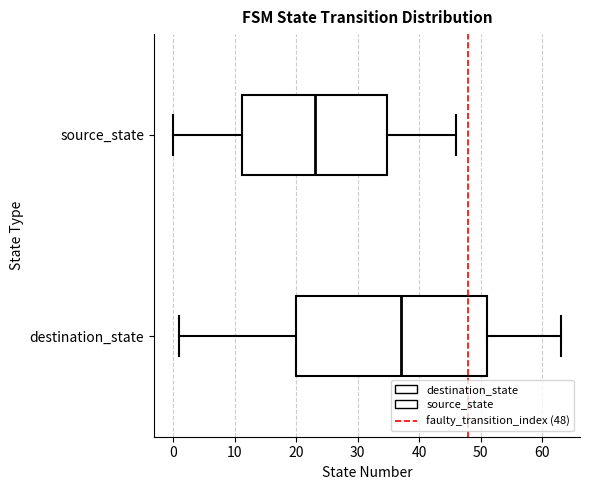

Comparing the boxes themselves (not the whiskers), which one is the widest?

destination_state